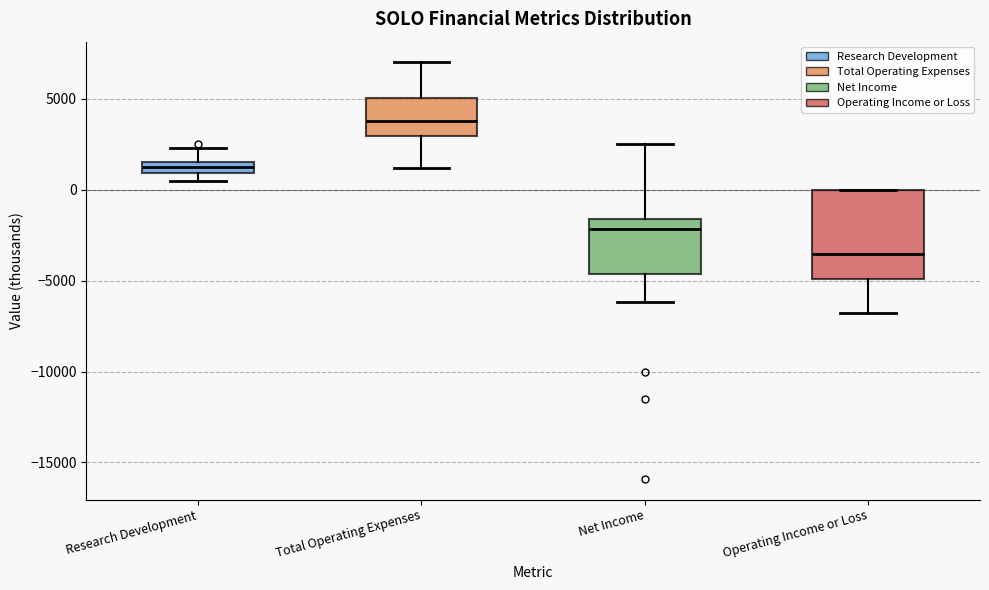

Which box has the highest median line?

Total Operating Expenses